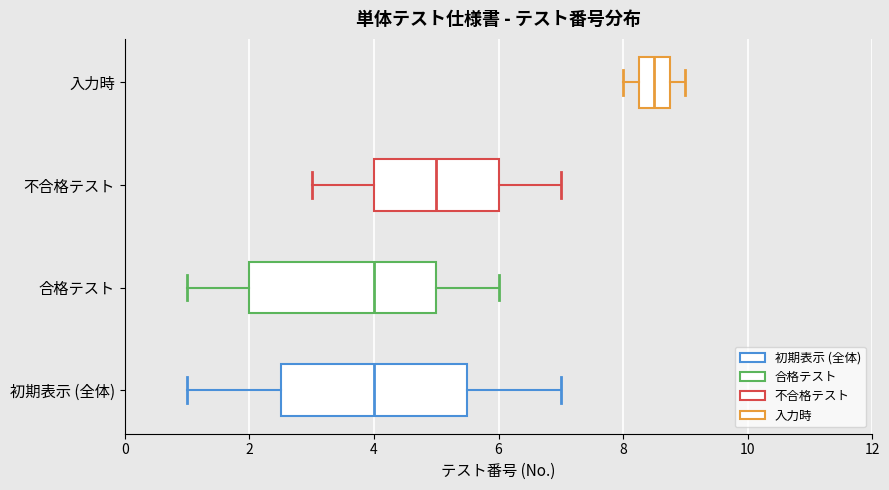

Where does the right whisker of the box for 合格テスト end on the x-axis? The values are not printed on the chart, so give them approximately, as read against the axis.

6.0